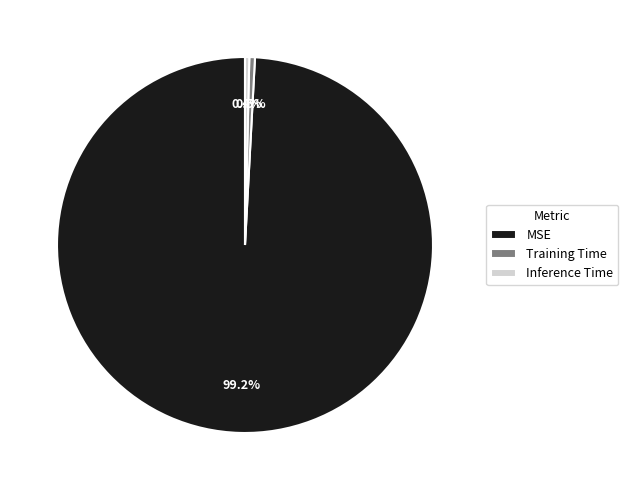

What is the largest slice in the pie chart?

MSE